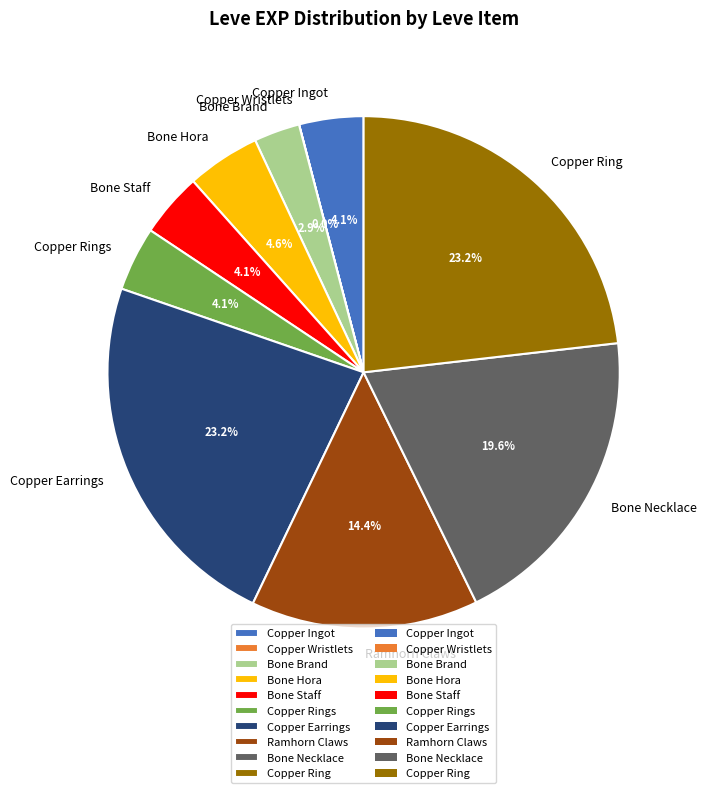

Combined, what portion of the pie is Copper Ring and Copper Rings?

27.2%